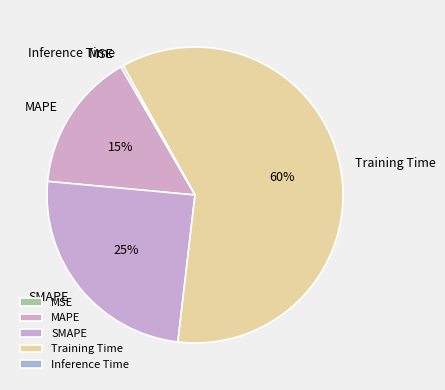

The MAPE slice represents 15% of the pie. True or false?

True